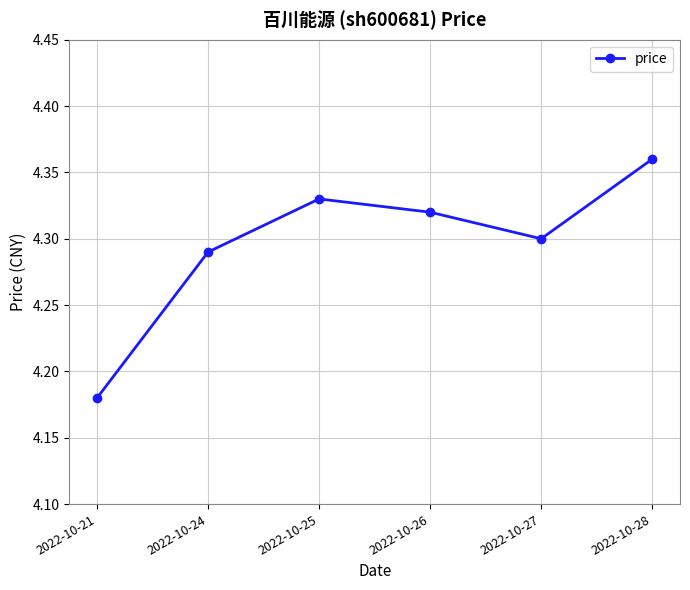

How many lines are shown in the chart?

1